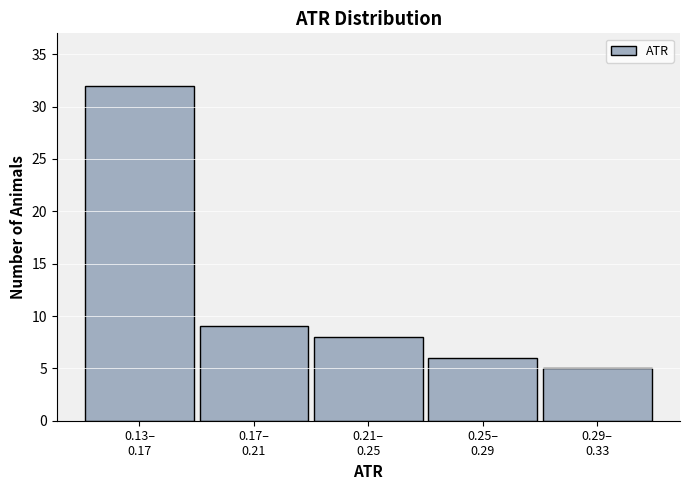

Reading left to right, what are all the values shown in this chart?

32	9	8	6	5